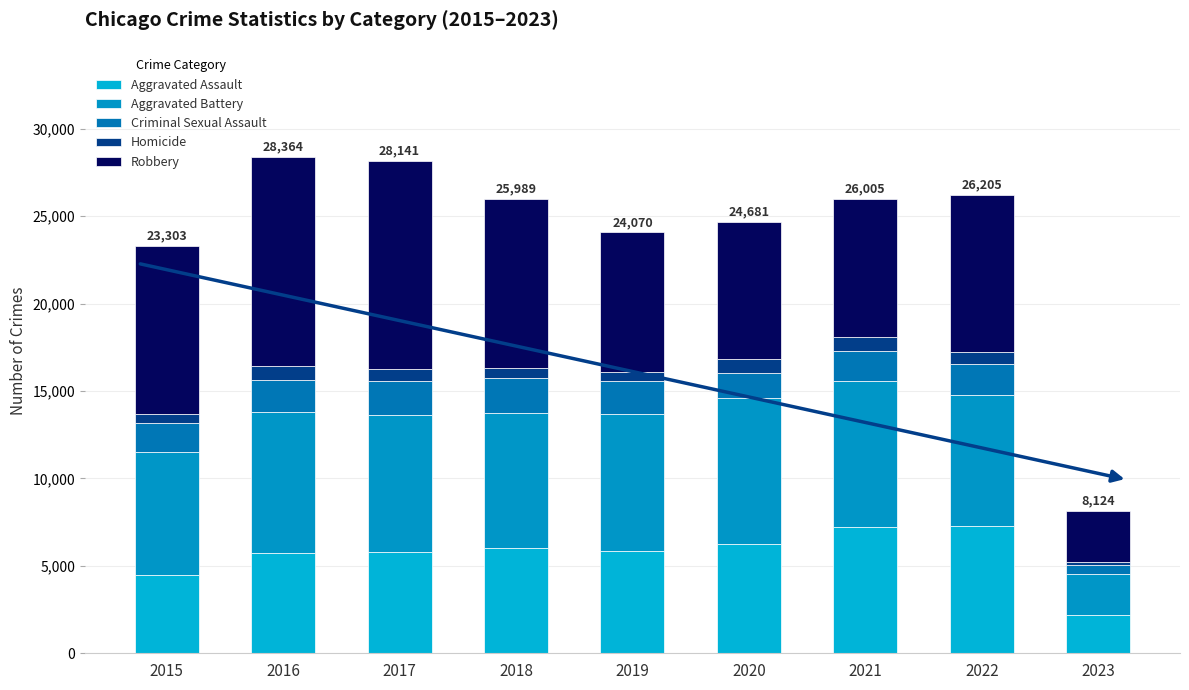

Rank the categories by Homicide value from highest to lowest.

2021, 2020, 2016, 2022, 2017, 2018, 2019, 2015, 2023